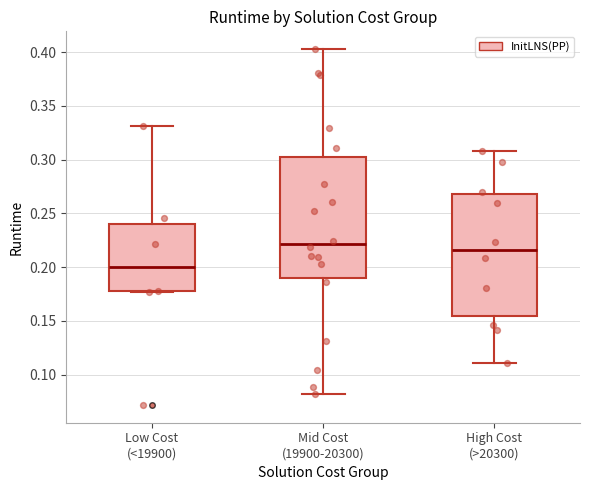

Which box has the lowest median line?

Low Cost (<19900)